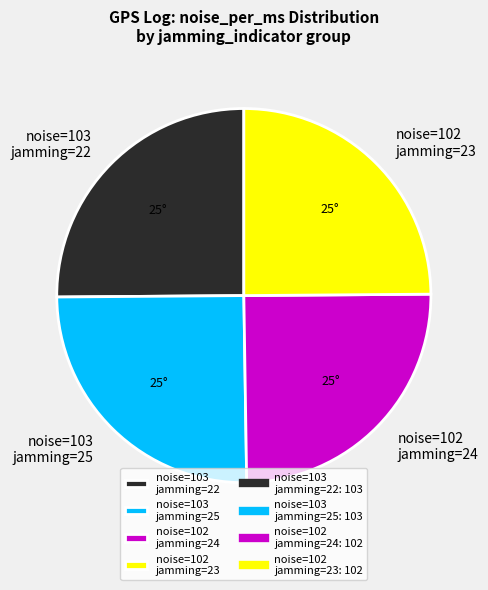

Is there any slice that represents more than half of the pie?

No